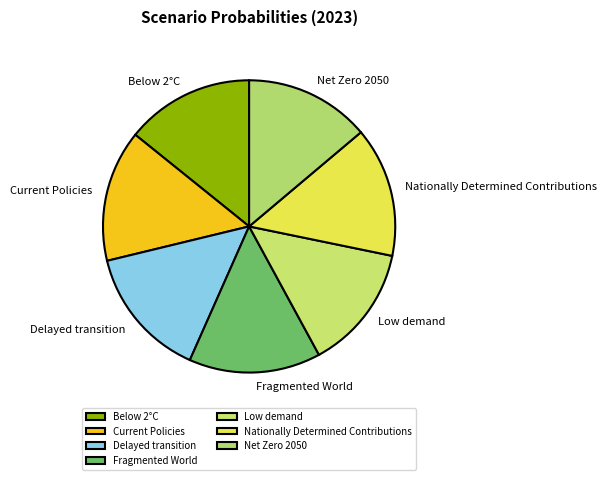

Does Fragmented World account for over 50% of the chart?

No